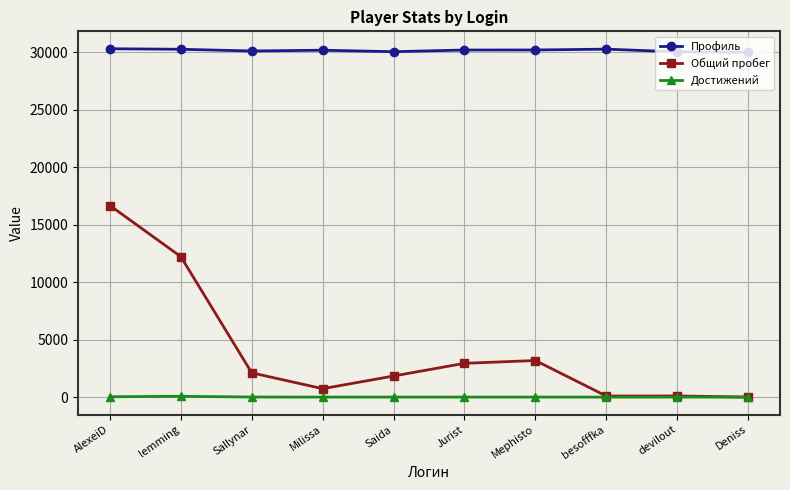

True or false: Достижений has more than 0 interior local peaks.

True